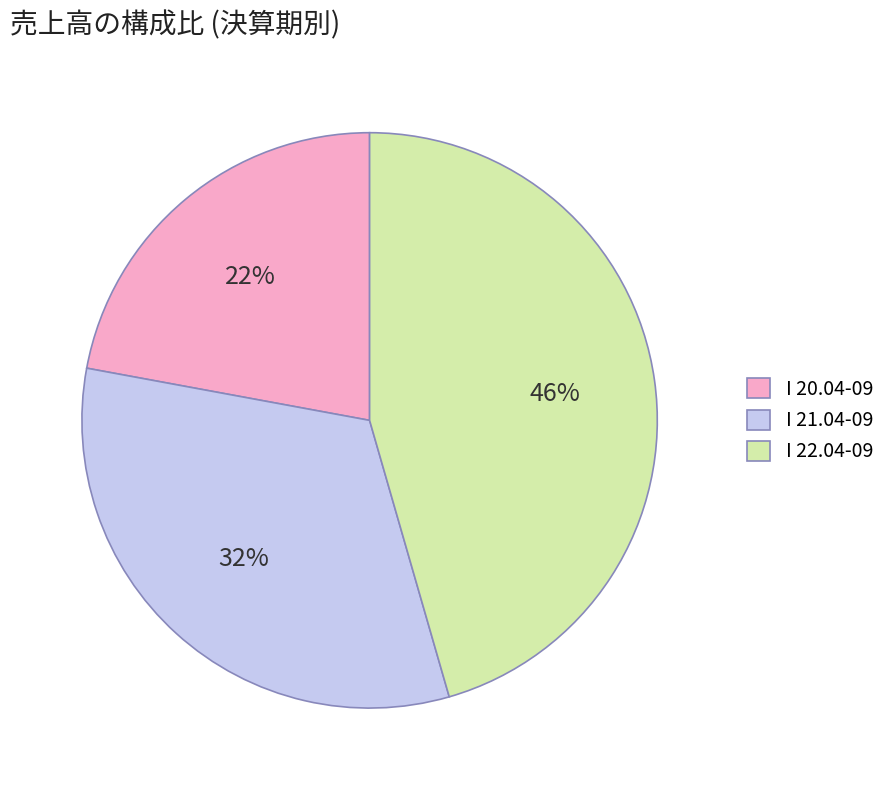

True or false: I 20.04-09 accounts for 30% of the total.

False